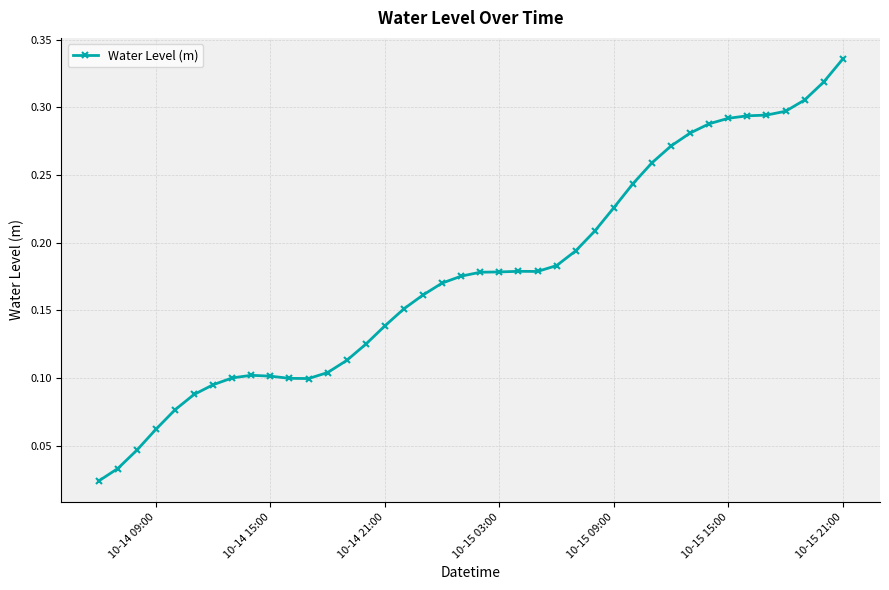

What is the sum of all values?

7.1